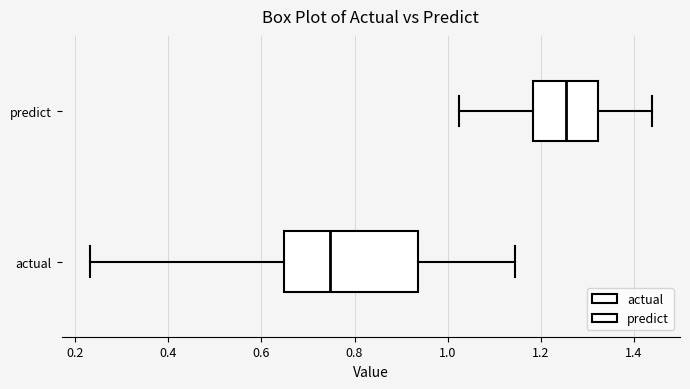

Which box has the furthest to the right median line?

predict